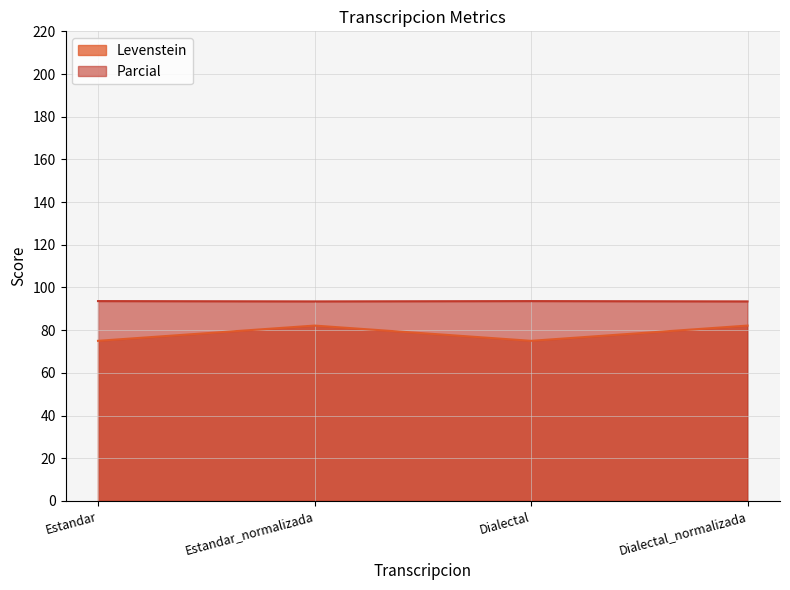

How many interior local valleys does the Parcial series have?

1